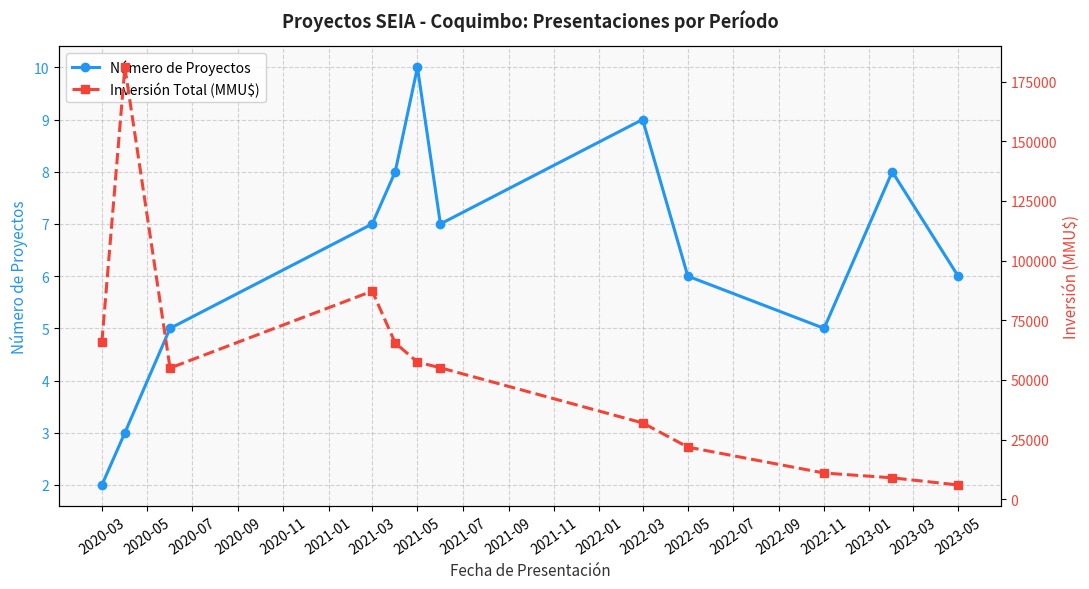

The value of Número de Proyectos at 2023-05 is 9. True or false?

False